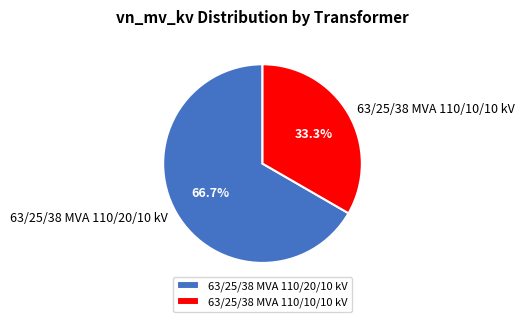

To the nearest percent, what is the average slice percentage?

50%